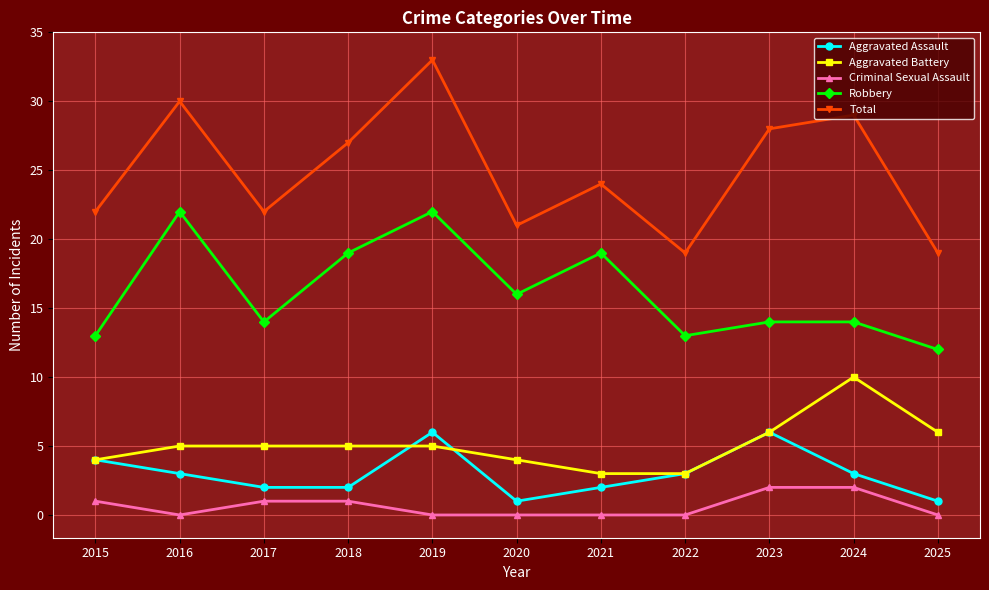

Reading left to right, list all the values displayed in this chart.

Aggravated Assault: 2015=4	2016=3	2017=2	2018=2	2019=6	2020=1	2021=2	2022=3	2023=6	2024=3	2025=1
Aggravated Battery: 2015=4	2016=5	2017=5	2018=5	2019=5	2020=4	2021=3	2022=3	2023=6	2024=10	2025=6
Criminal Sexual Assault: 2015=1	2016=0	2017=1	2018=1	2019=0	2020=0	2021=0	2022=0	2023=2	2024=2	2025=0
Robbery: 2015=13	2016=22	2017=14	2018=19	2019=22	2020=16	2021=19	2022=13	2023=14	2024=14	2025=12
Total: 2015=22	2016=30	2017=22	2018=27	2019=33	2020=21	2021=24	2022=19	2023=28	2024=29	2025=19